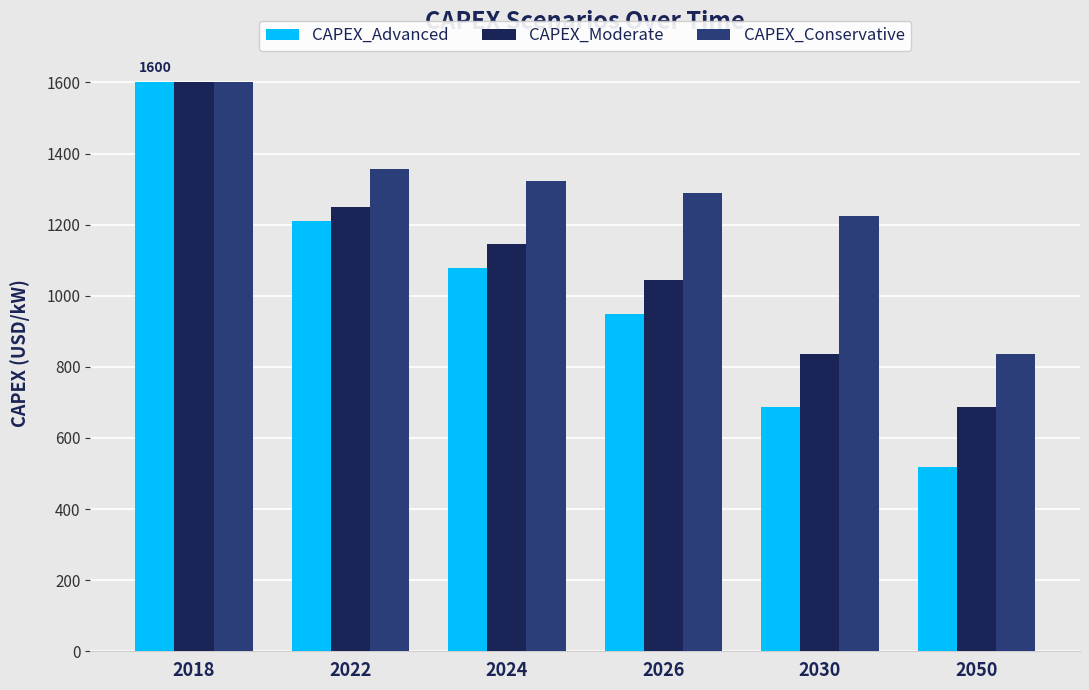

What is the value of the CAPEX_Moderate bar at the 5th from the left?

836.4